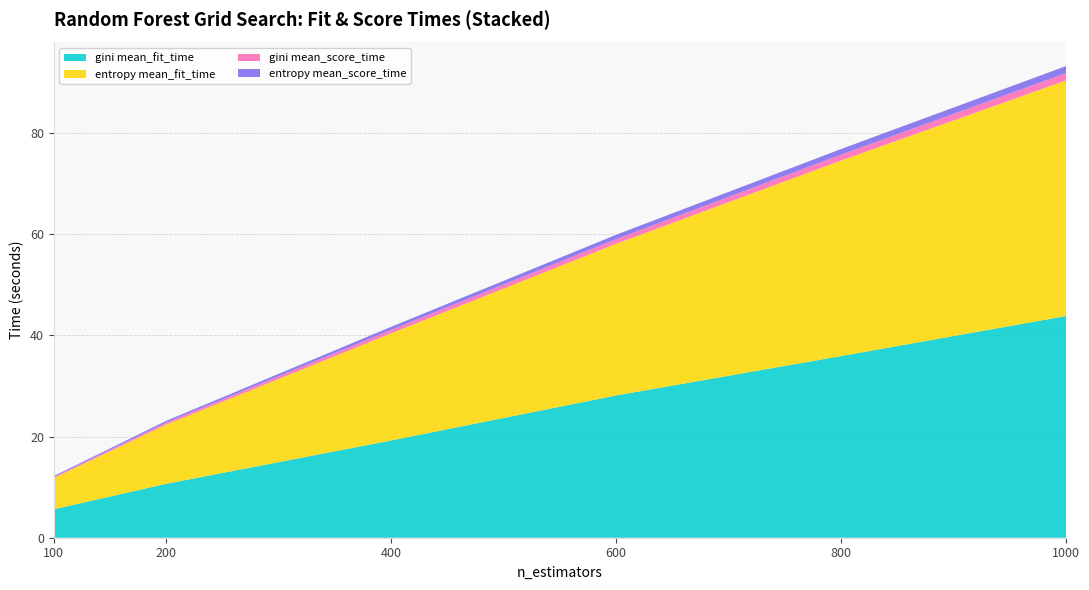

Reading right to left, extract all data points from this chart.

gini mean_fit_time: 1000=43.9	800=35.9	600=28.1	400=19.2	200=10.7	100=5.6
entropy mean_fit_time: 1000=46.6	800=38.7	600=30.0	400=21.2	200=11.7	100=6.2
gini mean_score_time: 1000=1.4	800=1.2	600=0.9	400=0.7	200=0.4	100=0.2
entropy mean_score_time: 1000=1.4	800=1.1	600=0.9	400=0.6	200=0.3	100=0.2